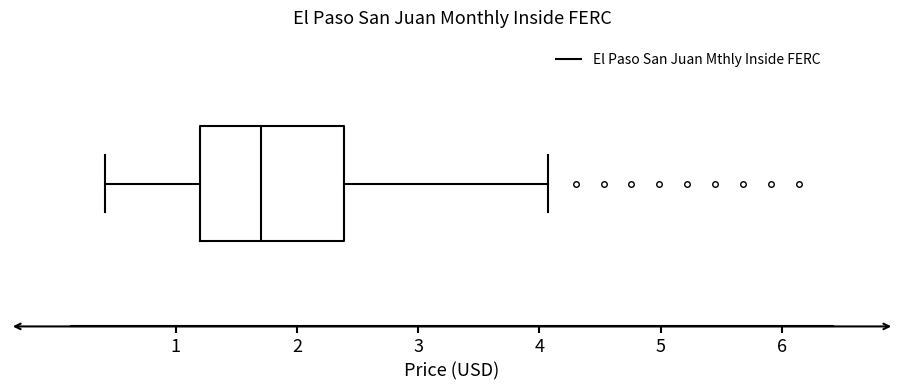

Read this box plot against the x-axis: the position of the median line, the range covered by the box, and the ends of both whiskers. The values are not printed on the chart, so give them approximately, as read against the axis.

median 1.7, box 1.2 to 2.4, whiskers 0.4 to 4.1